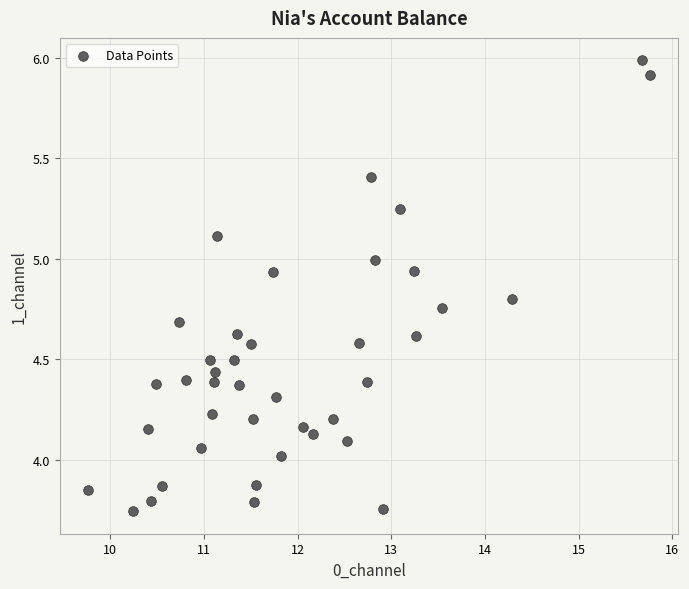

What is the range of X values (max minus min)?

6.0